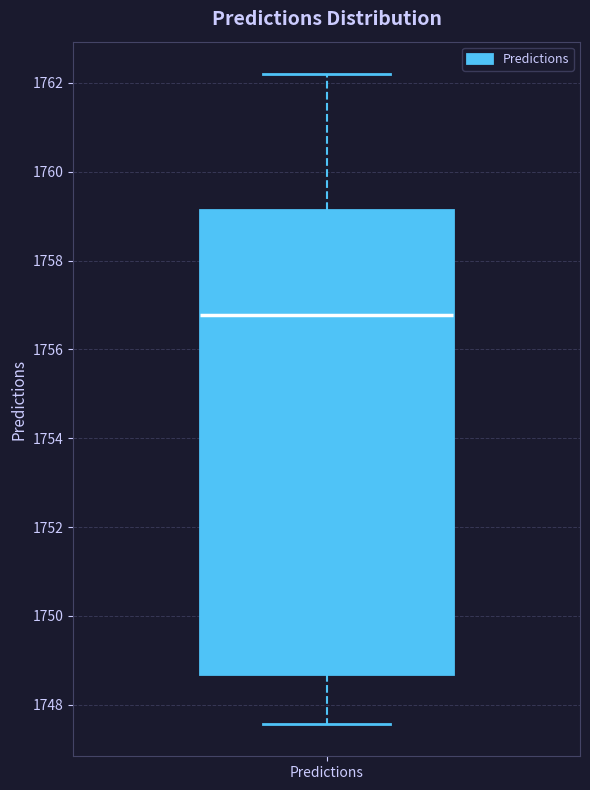

Where does the lower whisker of the box for Predictions end on the y-axis? The values are not printed on the chart, so give them approximately, as read against the axis.

1747.6